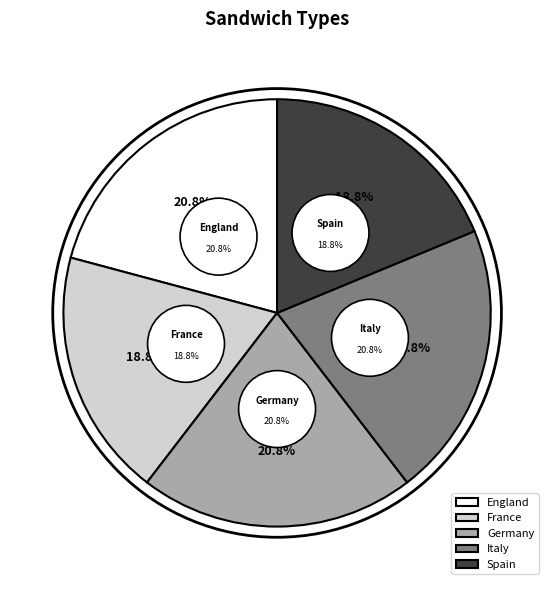

What is the ratio of the value at Italy to the value at England?

1.0